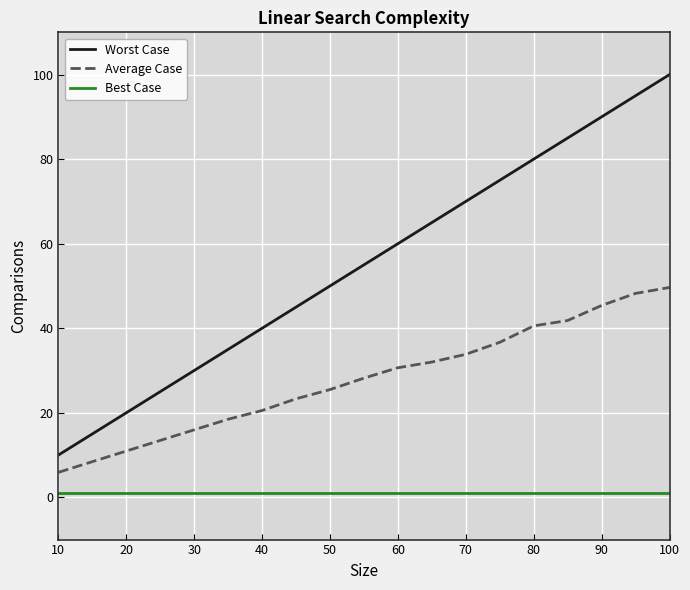

True or false: Average Case and Best Case cross at least once.

False